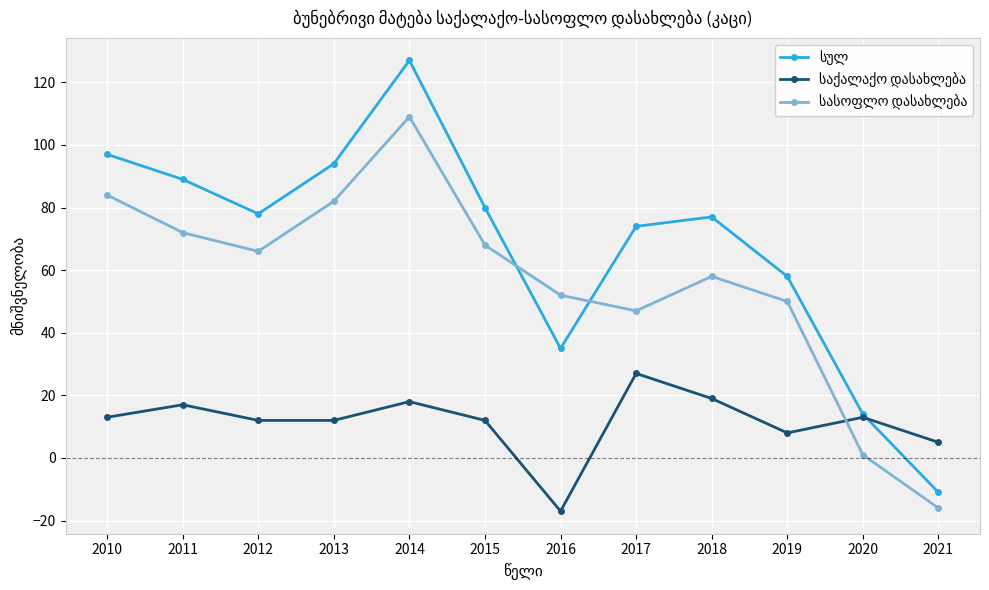

What is the spread (max minus min) of values at 2018?

58